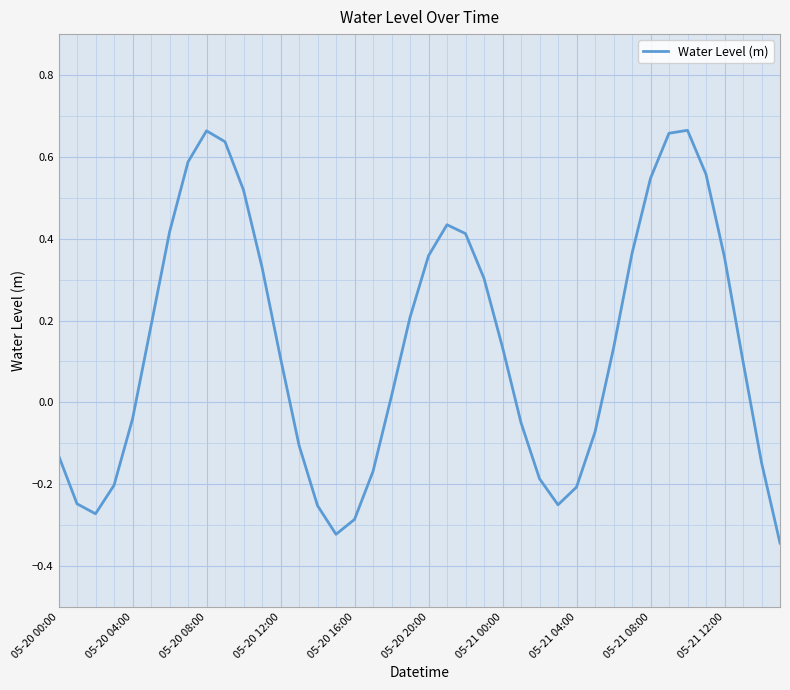

What is the difference between the maximum and minimum values?

1.0